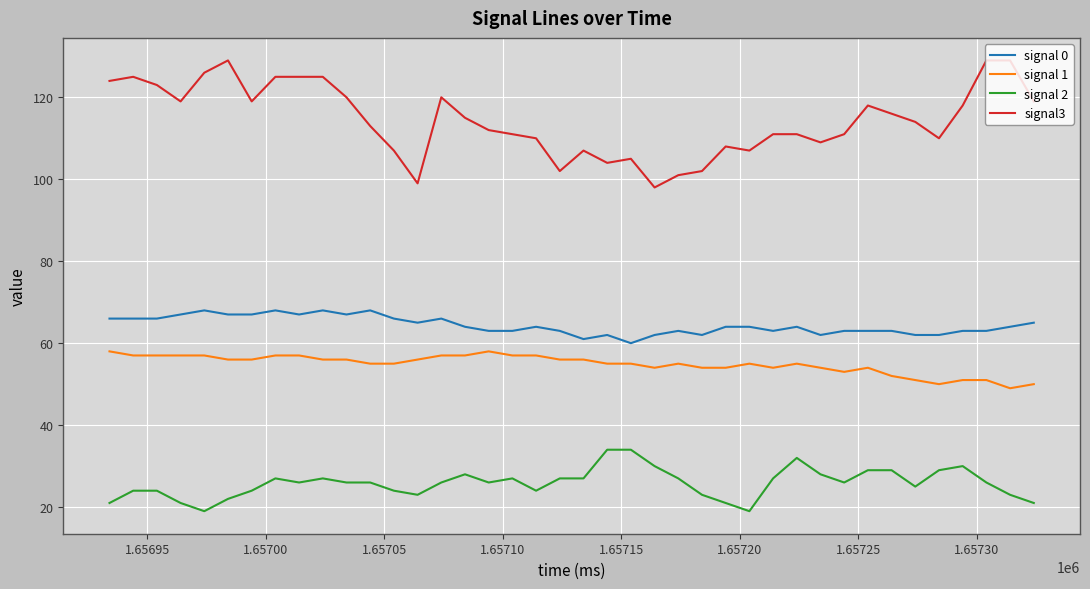

List the series in order of their peak value, lowest first.

signal 2, signal 1, signal 0, signal3